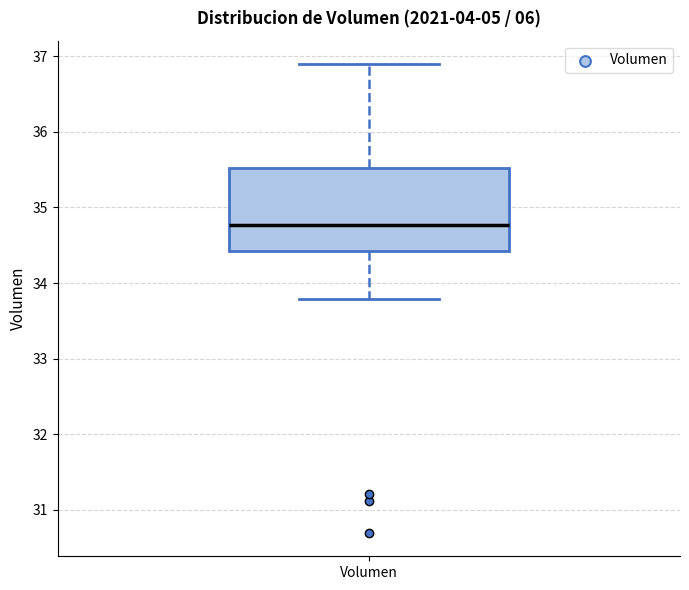

Where does the upper whisker of the box for Volumen end on the y-axis? The values are not printed on the chart, so give them approximately, as read against the axis.

36.9